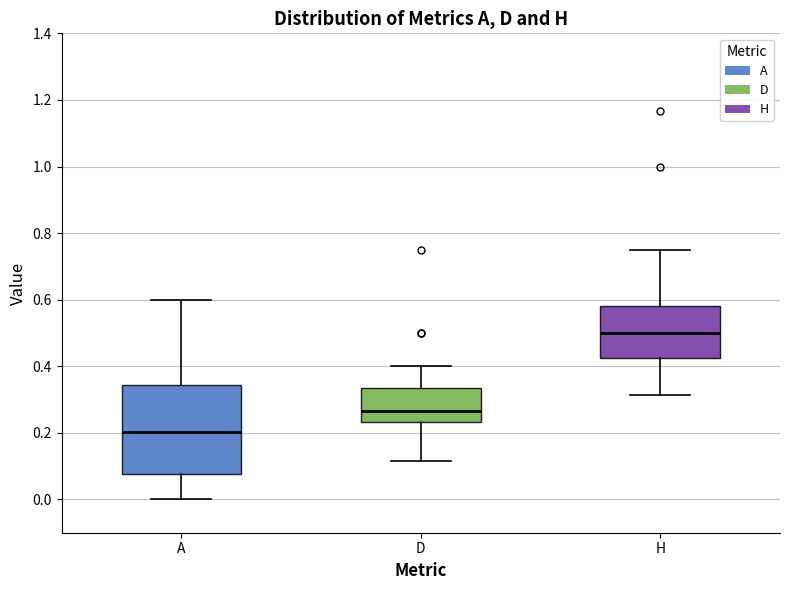

Which box has the lowest median line?

A